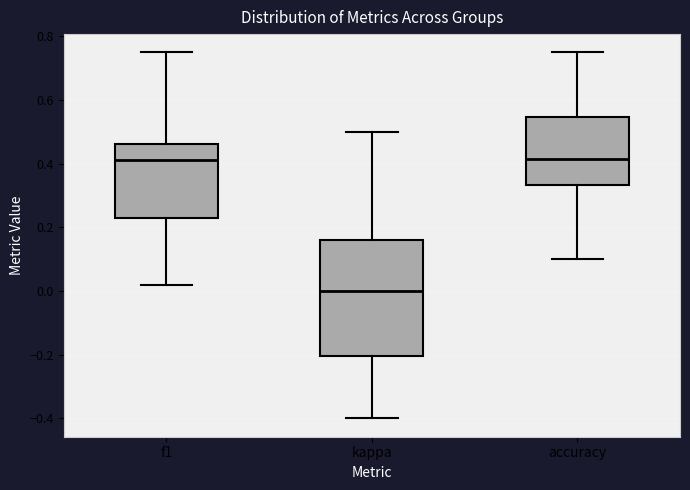

Where is the lower edge of the box for f1 on the y-axis? The values are not printed on the chart, so give them approximately, as read against the axis.

0.22